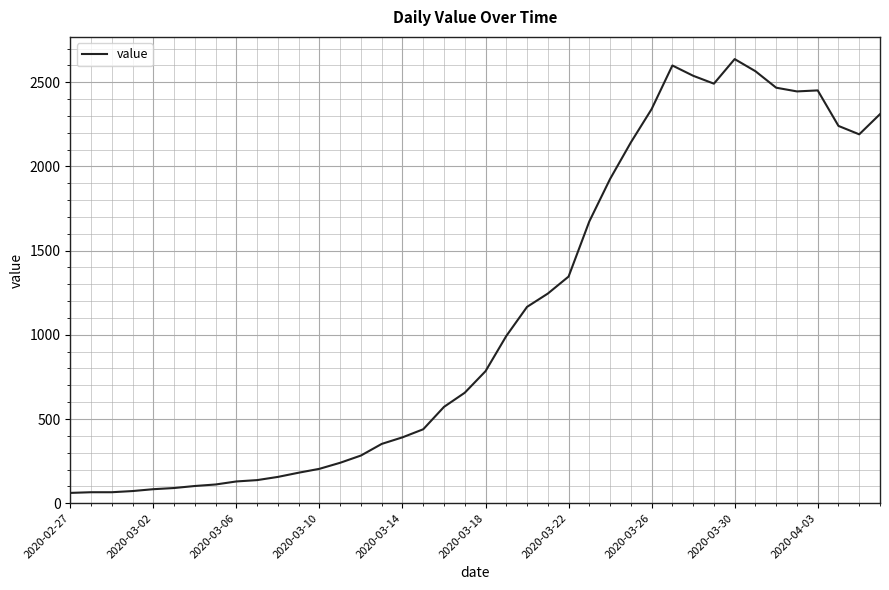

What is the maximum value shown in the chart?

2638